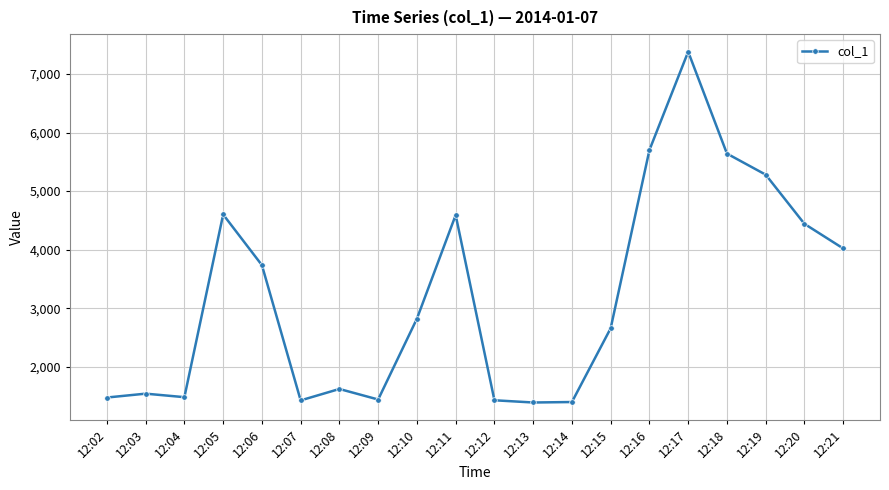

What is the sum of the values at 12:11 and 12:13?

5979